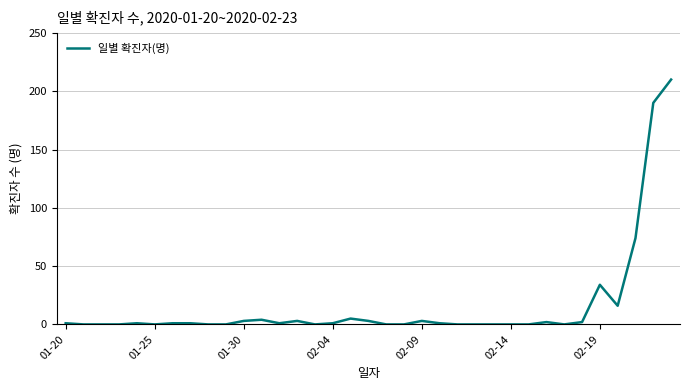

What is the greatest value displayed?

210